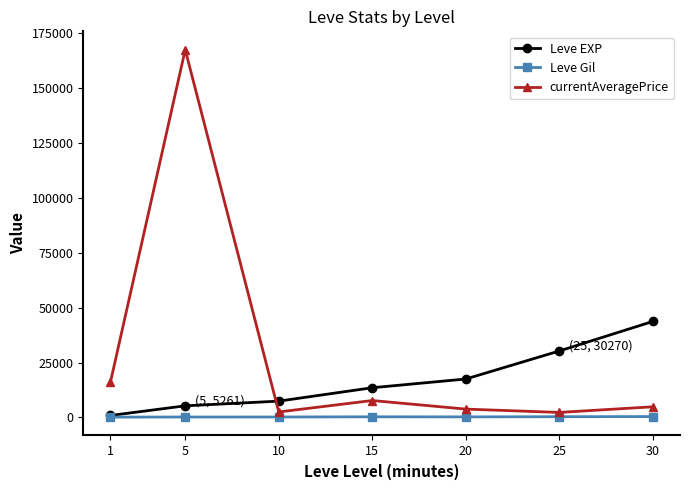

At which category is the sum across all series the highest?

5